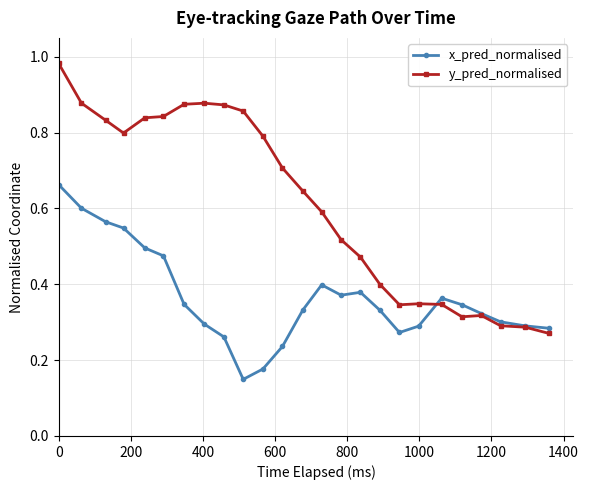

In y_pred_normalised, how many points are higher than both neighbors (excluding endpoints)?

3